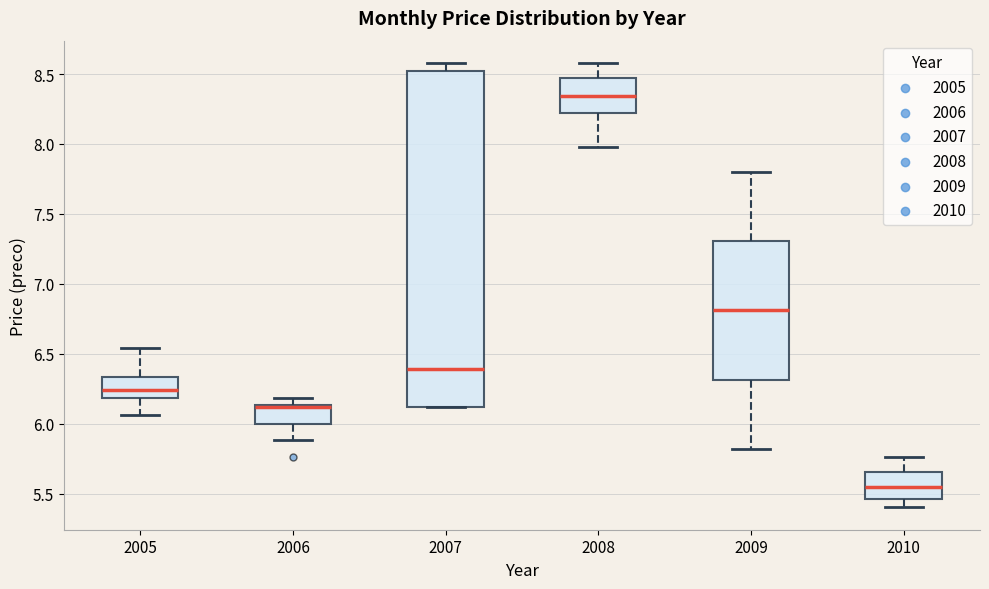

Where does the upper whisker of the box at x = 2008 end on the y-axis? The values are not printed on the chart, so give them approximately, as read against the axis.

8.60